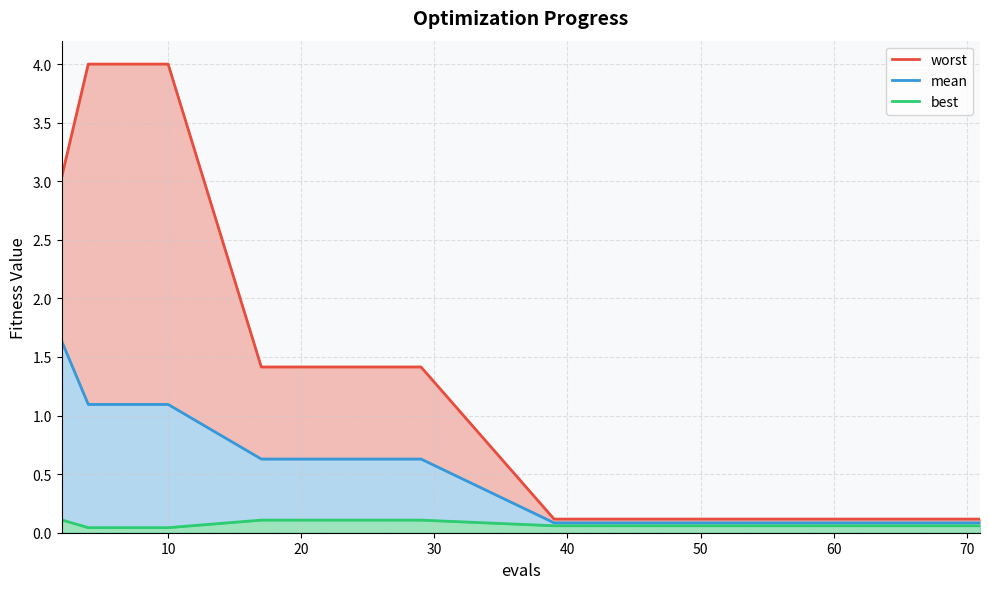

What is the spread (max minus min) of values at 69?

0.1